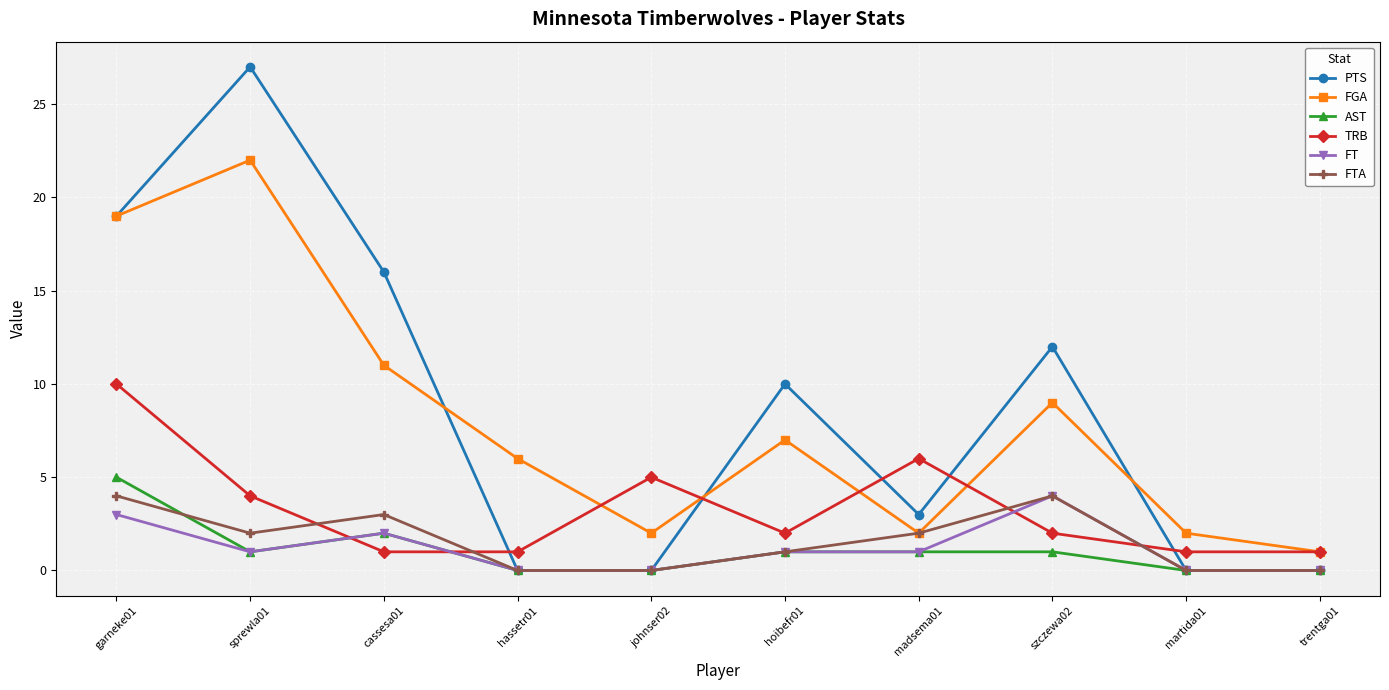

What position from the right is sprewla01?

9